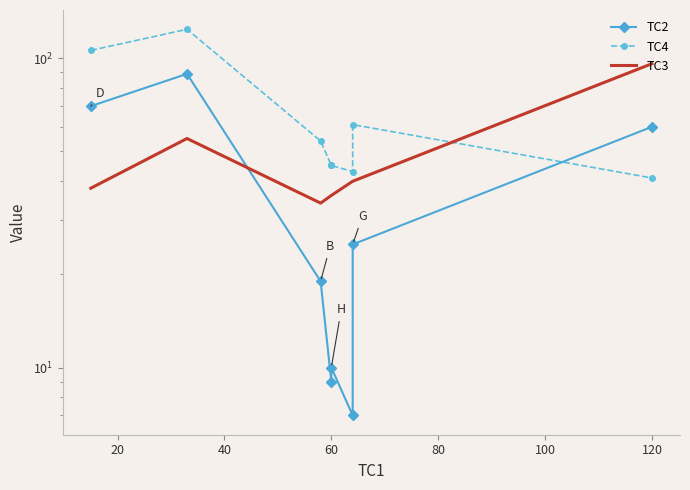

Between 100 and 140, which is larger?

140